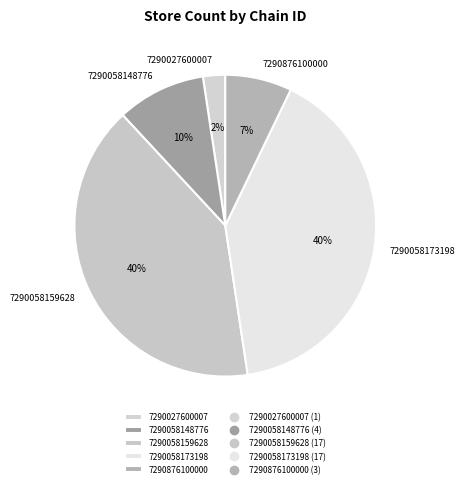

Combined, do 7290876100000 and 7290027600007 account for over 50%?

No